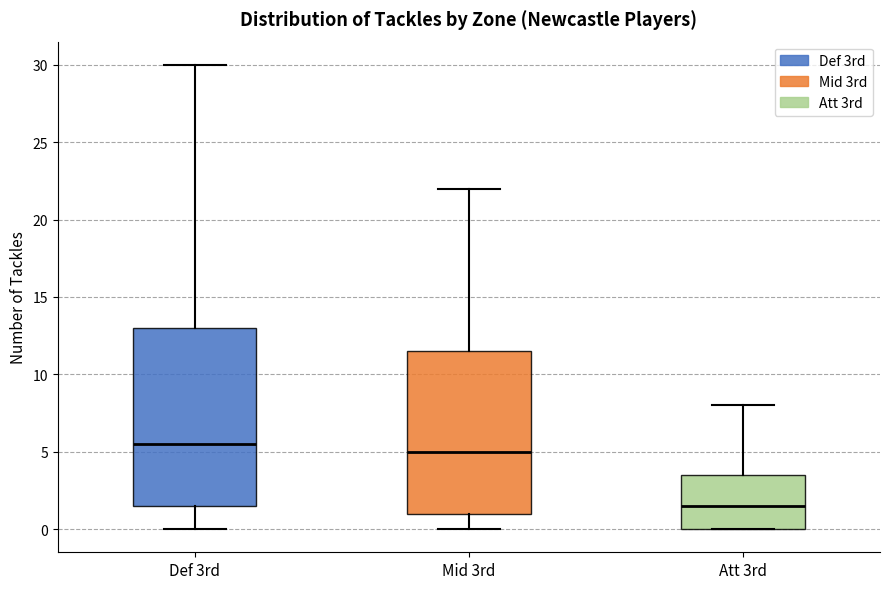

Reading left to right, read every box against the y-axis: the position of its median line, the range the box covers, and the ends of its whiskers. The values are not printed on the chart, so give them approximately, as read against the axis.

Def 3rd: median 5.5, box 1.5 to 13.0, whiskers 0.0 to 30.0
Mid 3rd: median 5.0, box 1.0 to 11.5, whiskers 0.0 to 22.0
Att 3rd: median 1.5, box 0.0 to 3.5, whiskers 0.0 to 8.0